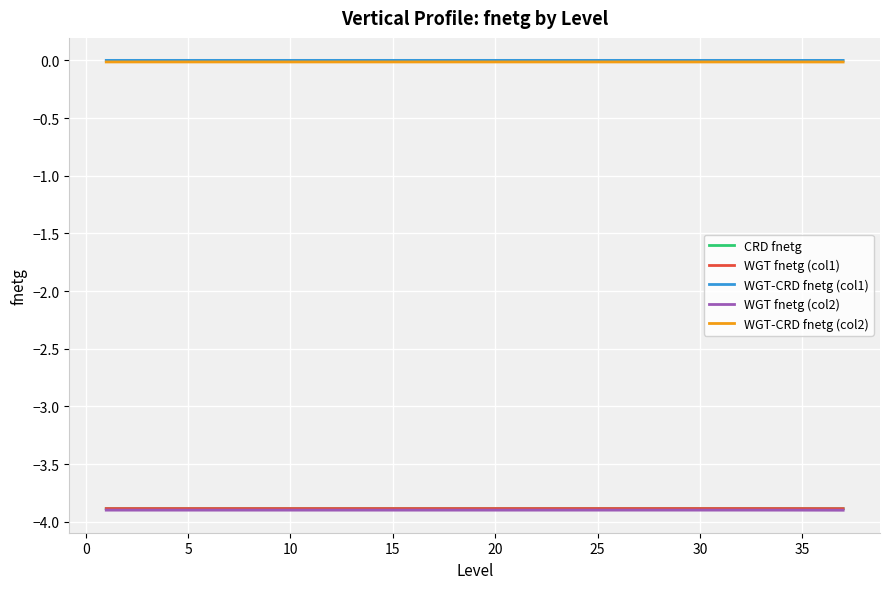

True or false: WGT-CRD fnetg (col1) and CRD fnetg intersect in this chart.

False